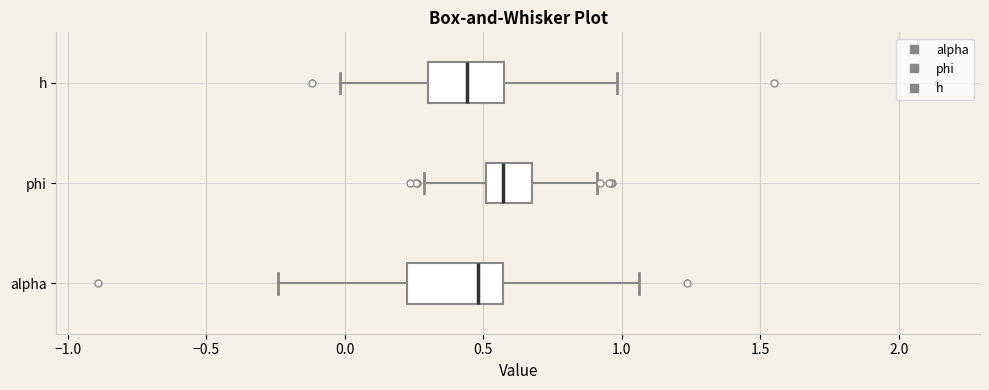

Reading bottom to top, transcribe this box plot: for each box, give where its median line is, the range the box spans, and where its two whiskers end, as read against the x-axis. The values are not printed on the chart, so give them approximately, as read against the axis.

alpha: median 0.50, box 0.20 to 0.55, whiskers -0.25 to 1.05
phi: median 0.55, box 0.50 to 0.65, whiskers 0.30 to 0.90
h: median 0.45, box 0.30 to 0.55, whiskers 0.00 to 1.00